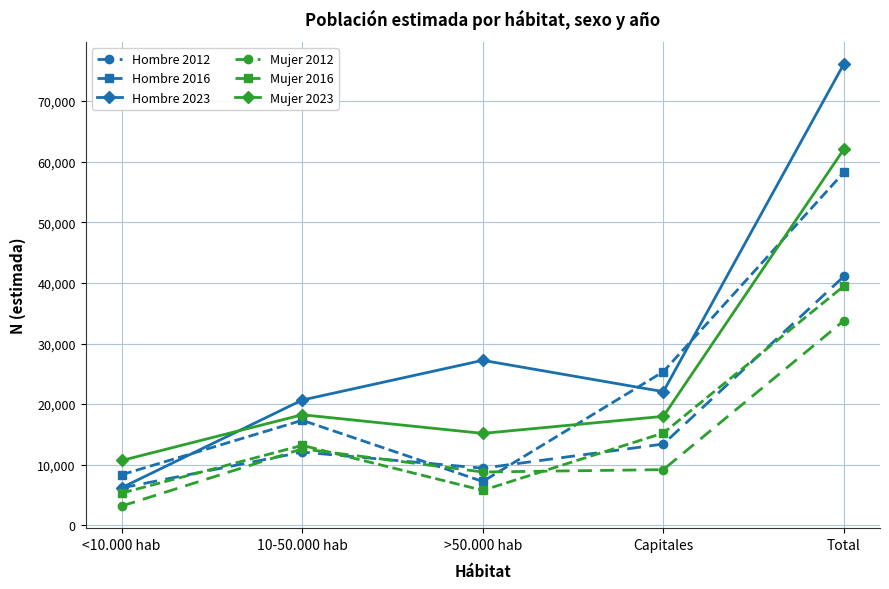

What is the label of the 2nd point from the left?

10-50.000 hab